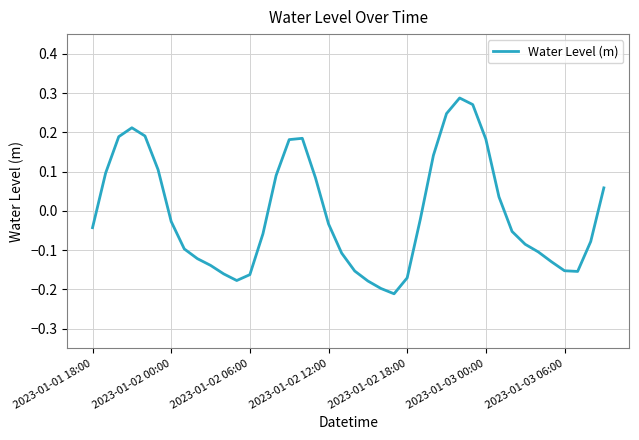

What is the difference between the maximum and minimum values?

0.5